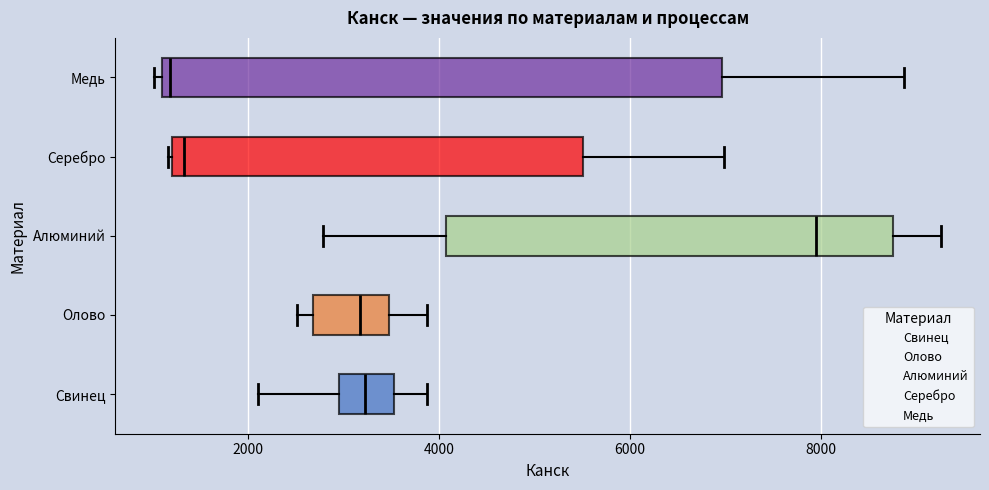

Comparing the boxes themselves (not the whiskers), which one is the widest?

Медь